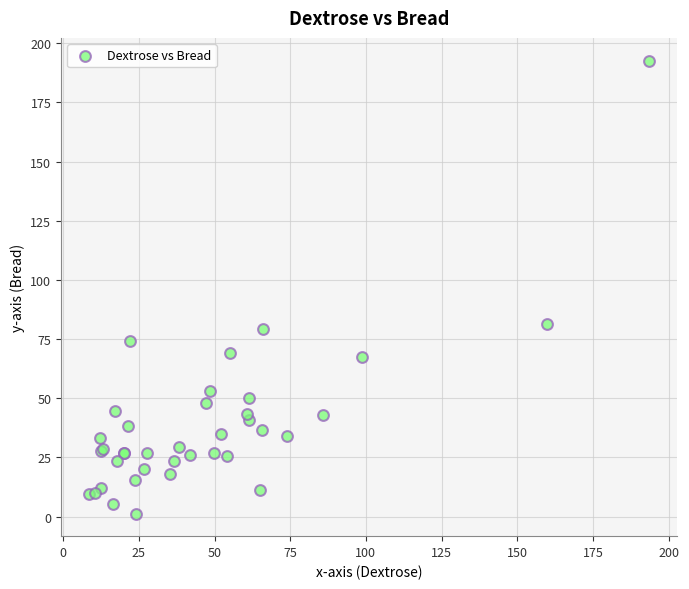

What Y value in the scatter plot is closest to 97?

81.5